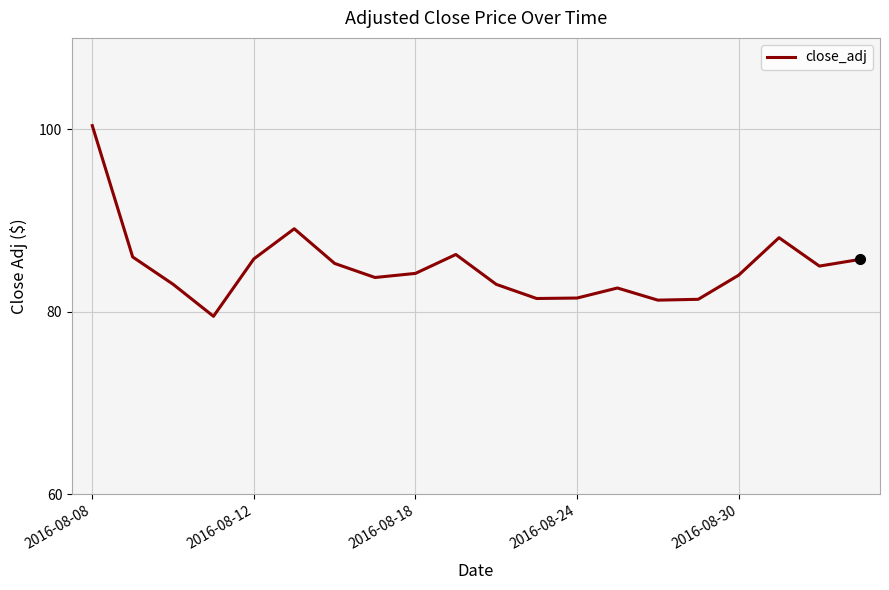

What is the minimum value shown in the chart?

79.5